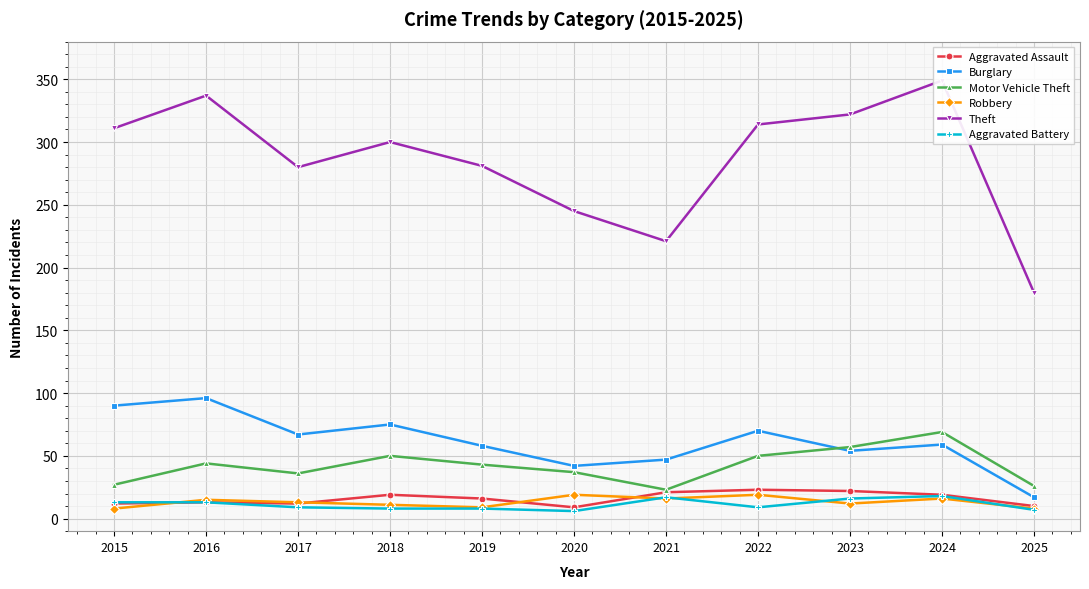

Reading left to right, extract all data points from this chart.

Aggravated Assault: 12	13	12	19	16	9	21	23	22	19	10
Burglary: 90	96	67	75	58	42	47	70	54	59	17
Motor Vehicle Theft: 27	44	36	50	43	37	23	50	57	69	26
Robbery: 8	15	13	11	9	19	16	19	12	16	8
Theft: 311	337	280	300	281	245	221	314	322	349	180
Aggravated Battery: 13	13	9	8	8	6	17	9	16	18	7